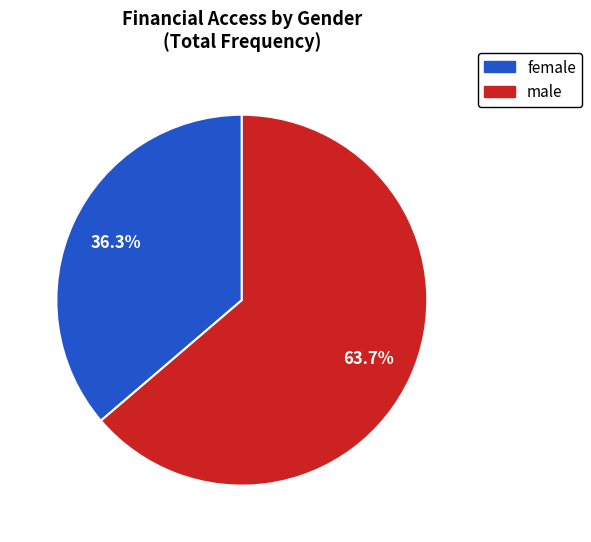

Which category has the biggest portion of the pie?

male